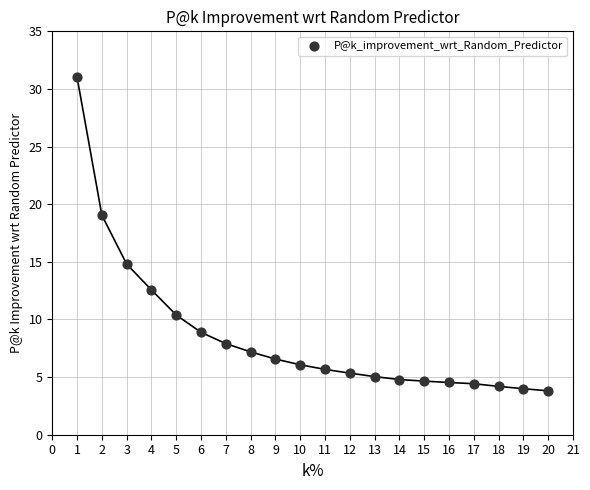

What is the range of Y values (max minus min)?

27.2